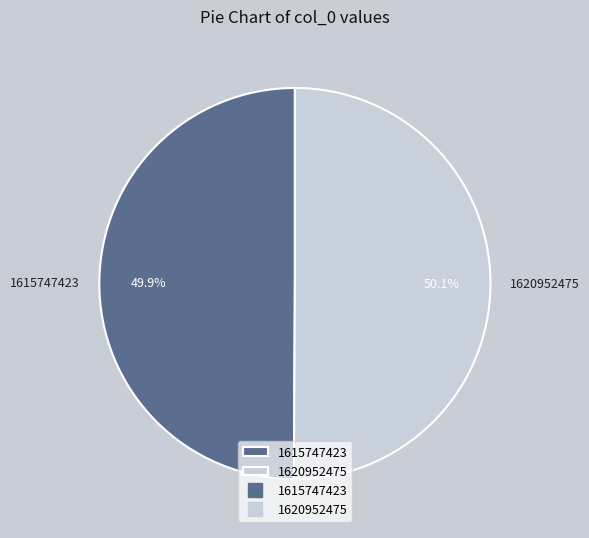

The 1615747423 slice represents 10% of the pie. True or false?

False